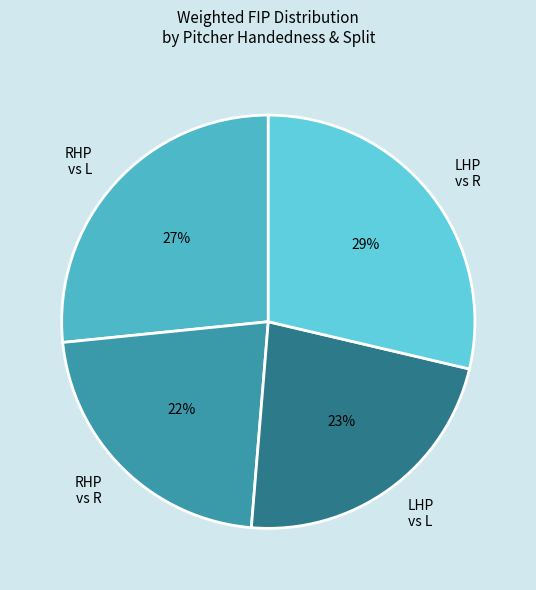

To the nearest percent, what is the average slice percentage?

25%